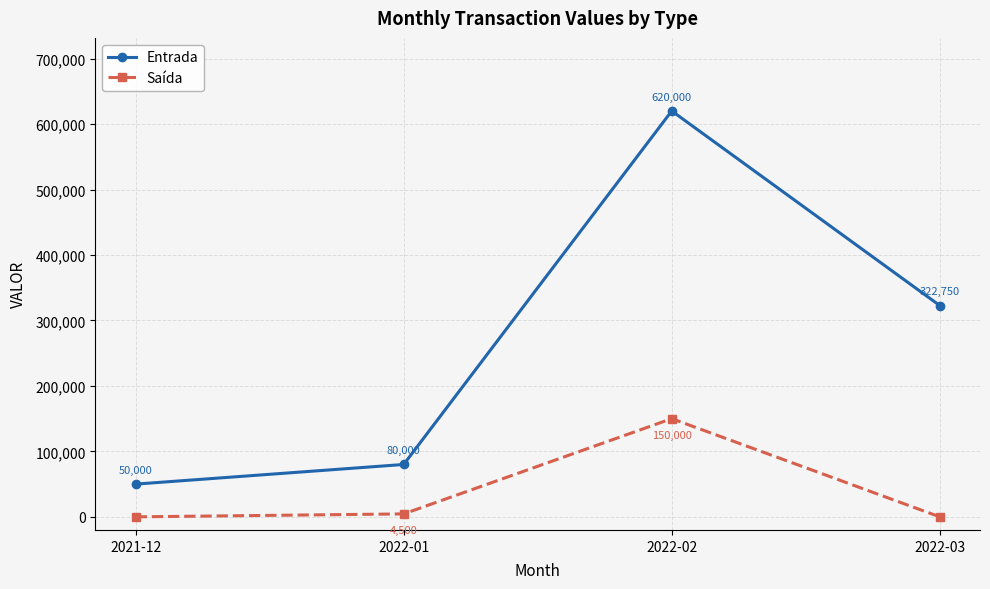

Rank the series by their average value, from highest to lowest.

Entrada, Saída